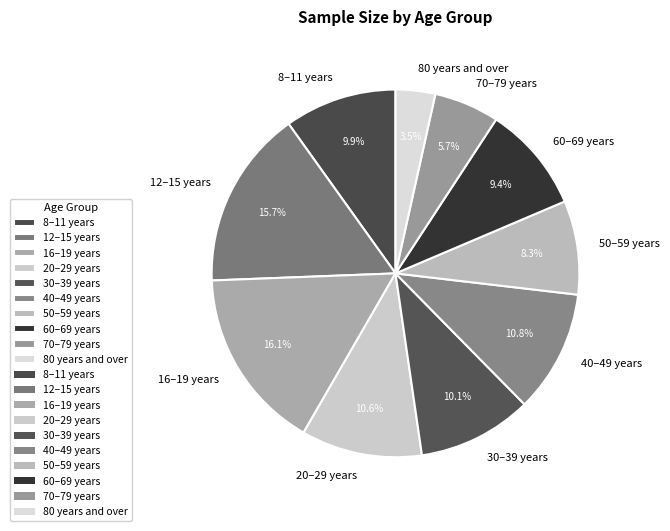

Is 8–11 years the majority of the pie?

No